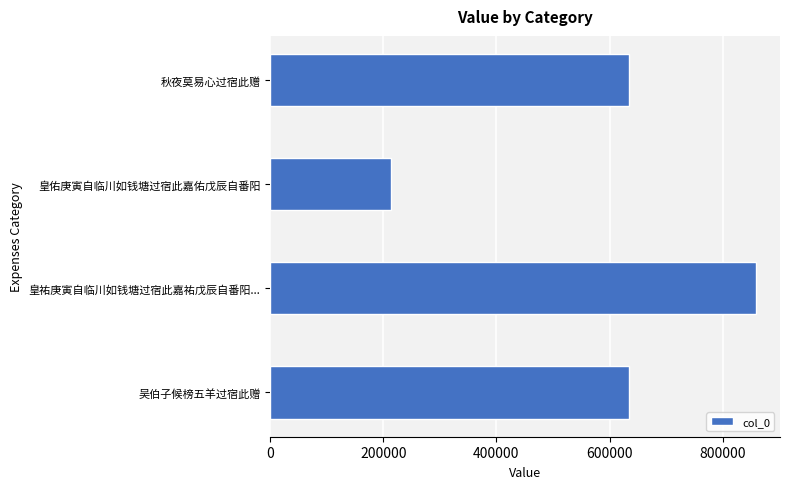

What value does the data have at 皇祐庚寅自临川如钱塘过宿此嘉祐戊辰自番阳...?

858399